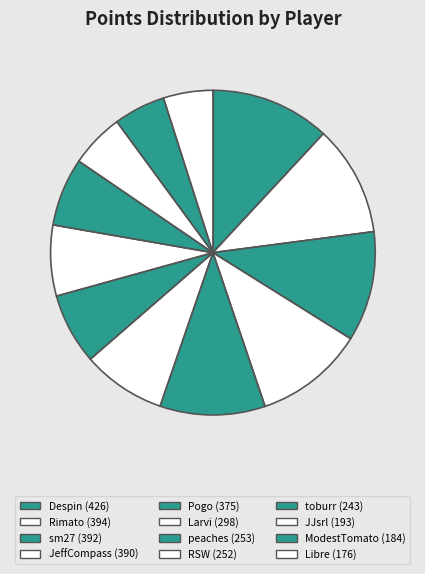

What is the largest slice in the pie chart?

Despin